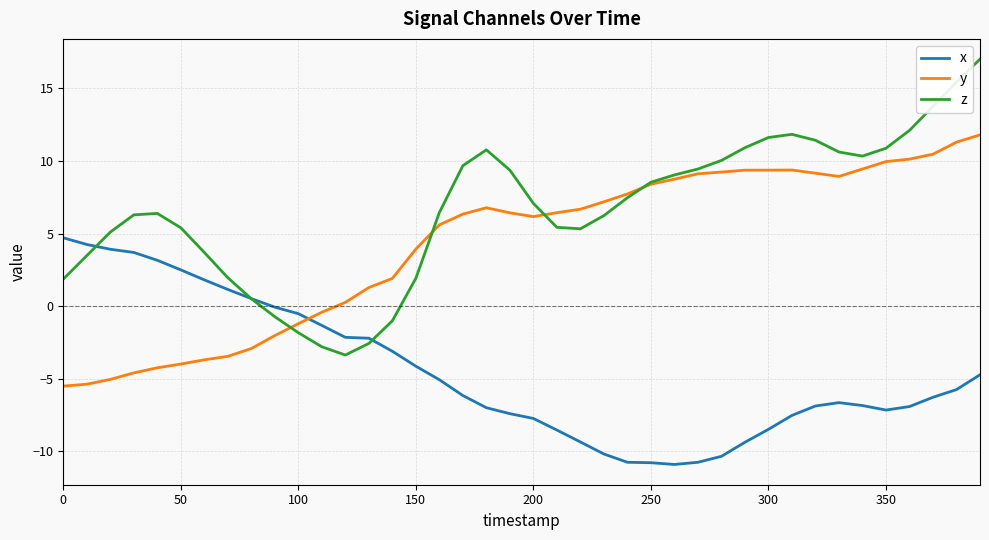

What is the difference between the maximum and second lowest values in the x series?

15.5